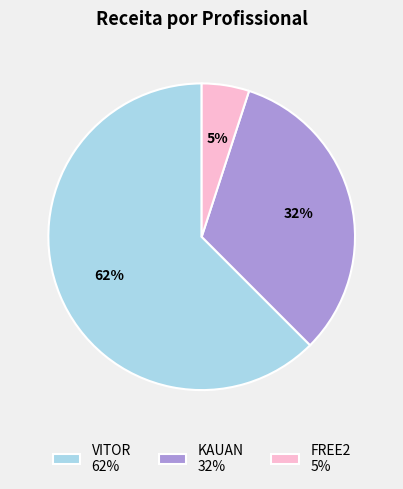

What percentage is the FREE2 5% slice, to the nearest percent?

5%